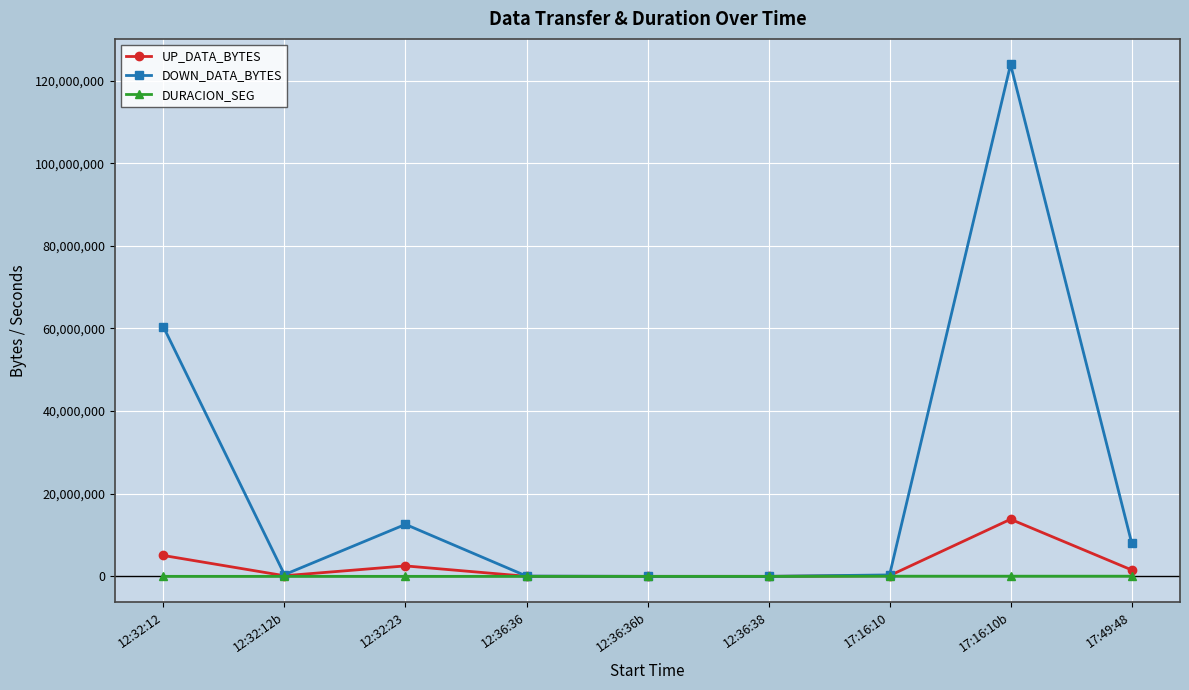

What is the label of the 5th point from the left?

12:36:36b